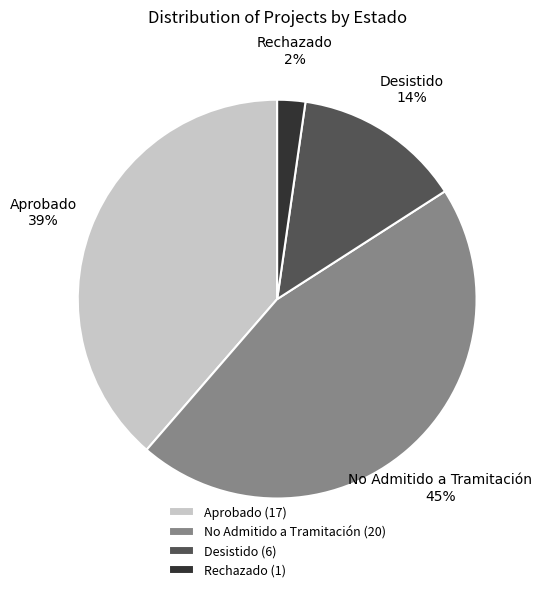

To the nearest percent, what is the difference between the largest and smallest slice percentages?

43%